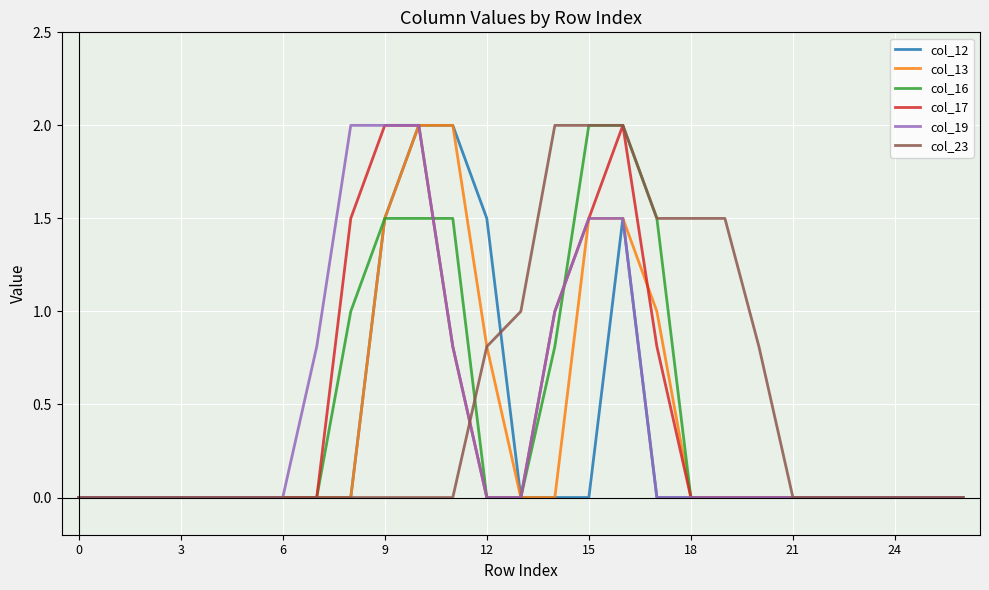

Reading left to right, what are all the values shown in this chart?

col_12: 0.0	0.0	0.0	0.0	0.0	0.0	0.0	0.0	0.0	1.5	2.0	2.0	1.5	0.0	0.0	0.0	1.5	0.0	0.0	0.0	0.0	0.0	0.0	0.0	0.0	0.0	0.0
col_13: 0.0	0.0	0.0	0.0	0.0	0.0	0.0	0.0	0.0	1.5	2.0	2.0	0.8	0.0	0.0	1.5	1.5	1.0	0.0	0.0	0.0	0.0	0.0	0.0	0.0	0.0	0.0
col_16: 0.0	0.0	0.0	0.0	0.0	0.0	0.0	0.0	1.0	1.5	1.5	1.5	0.0	0.0	0.8	2.0	2.0	1.5	0.0	0.0	0.0	0.0	0.0	0.0	0.0	0.0	0.0
col_17: 0.0	0.0	0.0	0.0	0.0	0.0	0.0	0.0	1.5	2.0	2.0	0.8	0.0	0.0	1.0	1.5	2.0	0.8	0.0	0.0	0.0	0.0	0.0	0.0	0.0	0.0	0.0
col_19: 0.0	0.0	0.0	0.0	0.0	0.0	0.0	0.8	2.0	2.0	2.0	0.8	0.0	0.0	1.0	1.5	1.5	0.0	0.0	0.0	0.0	0.0	0.0	0.0	0.0	0.0	0.0
col_23: 0.0	0.0	0.0	0.0	0.0	0.0	0.0	0.0	0.0	0.0	0.0	0.0	0.8	1.0	2.0	2.0	2.0	1.5	1.5	1.5	0.8	0.0	0.0	0.0	0.0	0.0	0.0